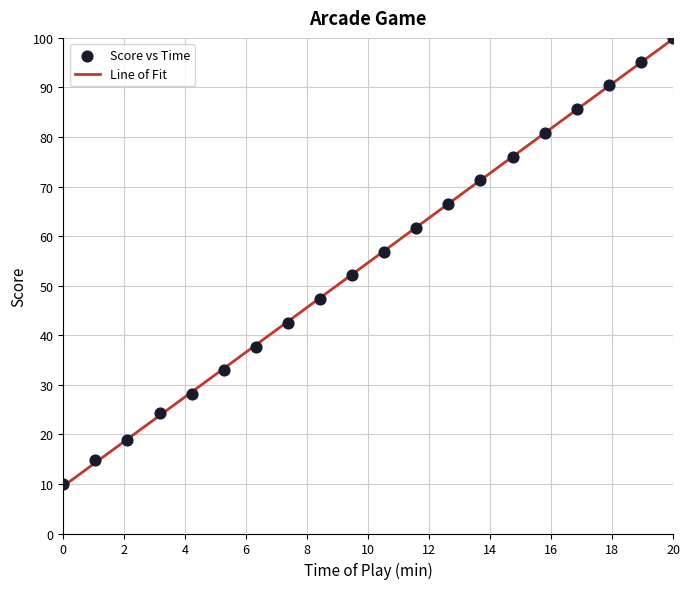

What is the range of Y values (max minus min)?

90.0